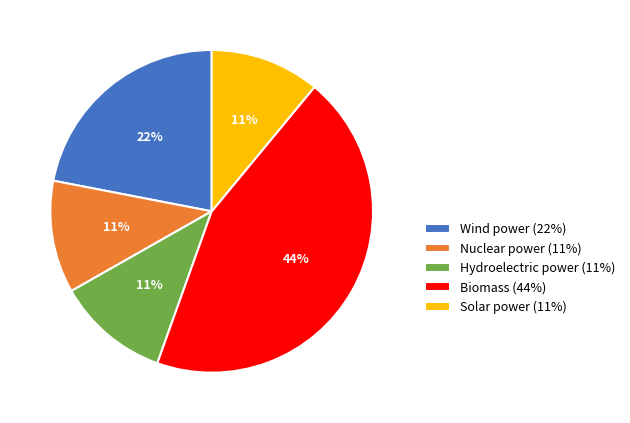

Between Nuclear power (11%) and Biomass (44%), which is larger?

Biomass (44%)